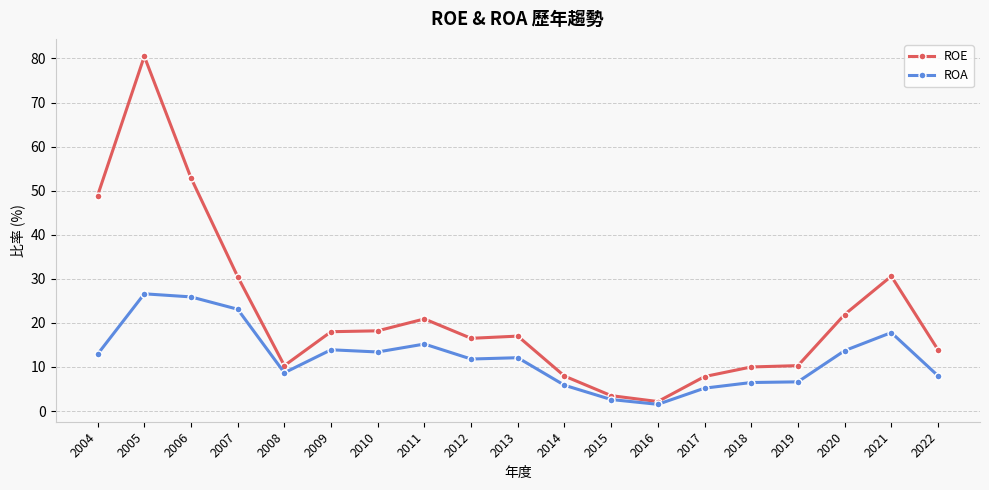

At which label does ROA first exceed 12?

2004